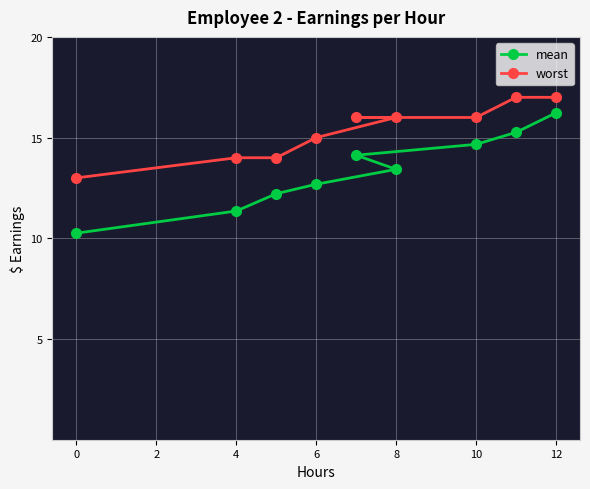

True or false: worst has a value of 22.0 at 12.

False